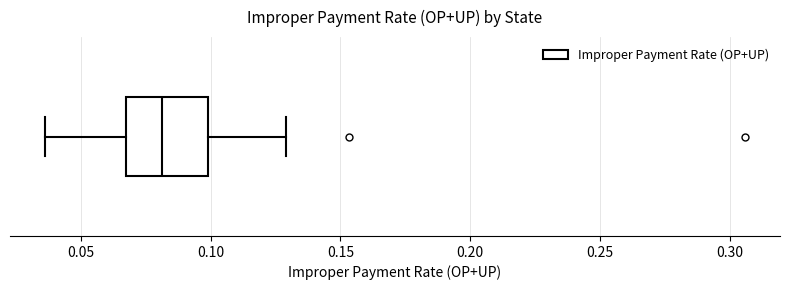

Read this box plot against the x-axis: the position of the median line, the range covered by the box, and the ends of both whiskers. The values are not printed on the chart, so give them approximately, as read against the axis.

median 0.080, box 0.065 to 0.100, whiskers 0.035 to 0.130